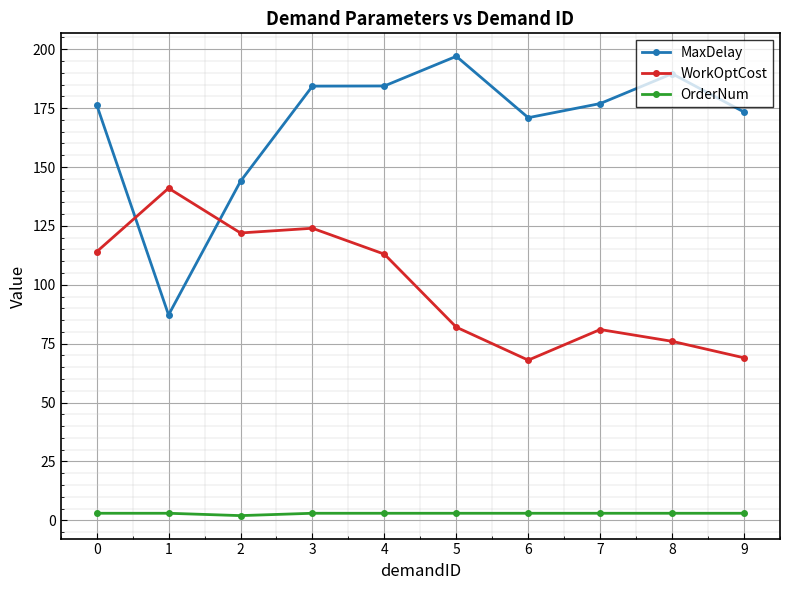

At which category is the sum across all series the highest?

3